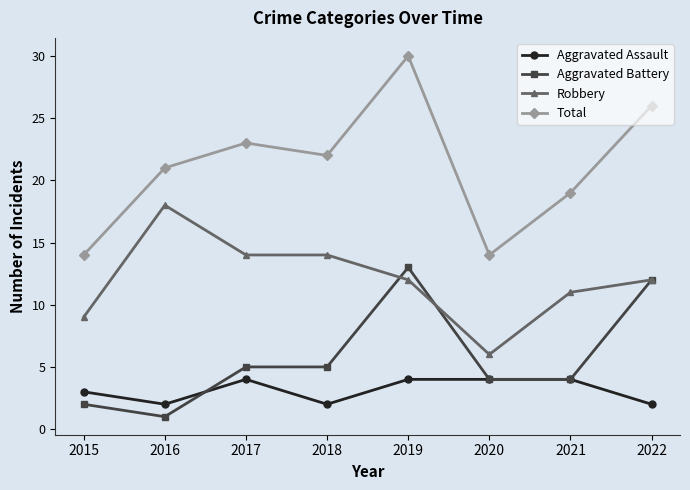

Which series has the widest spread of values?

Total